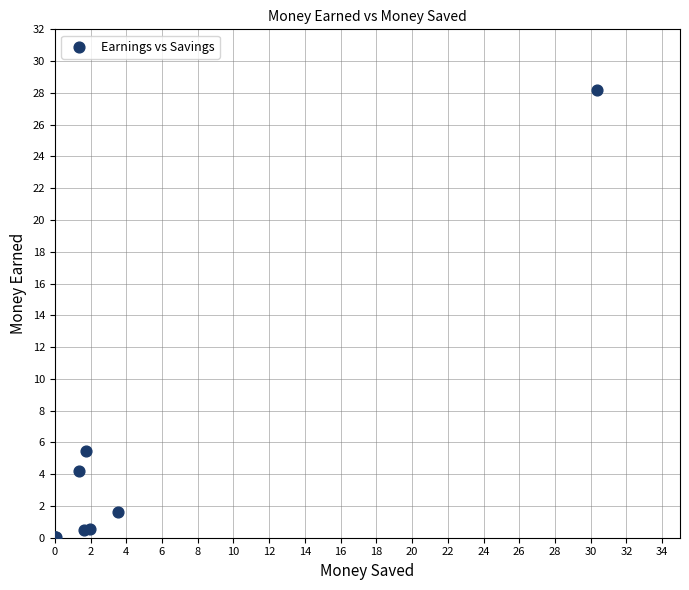

What Y value in the scatter plot is closest to 14?

5.4